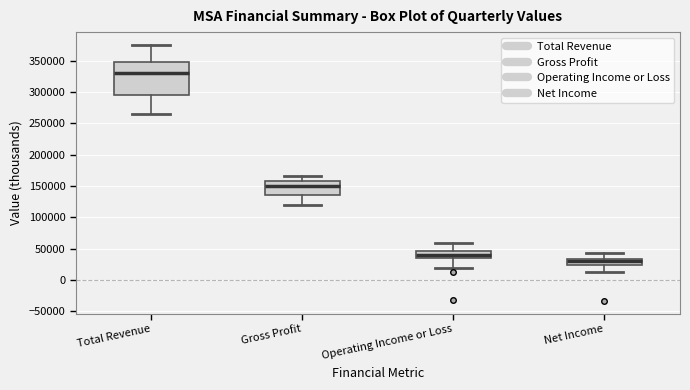

Reading left to right, read every box against the y-axis: the position of its median line, the range the box covers, and the ends of its whiskers. The values are not printed on the chart, so give them approximately, as read against the axis.

Total Revenue: median 330000, box 295000 to 350000, whiskers 265000 to 375000
Gross Profit: median 150000, box 135000 to 160000, whiskers 120000 to 165000
Operating Income or Loss: median 40000, box 35000 to 45000, whiskers 20000 to 60000
Net Income: median 30000, box 25000 to 35000, whiskers 15000 to 45000